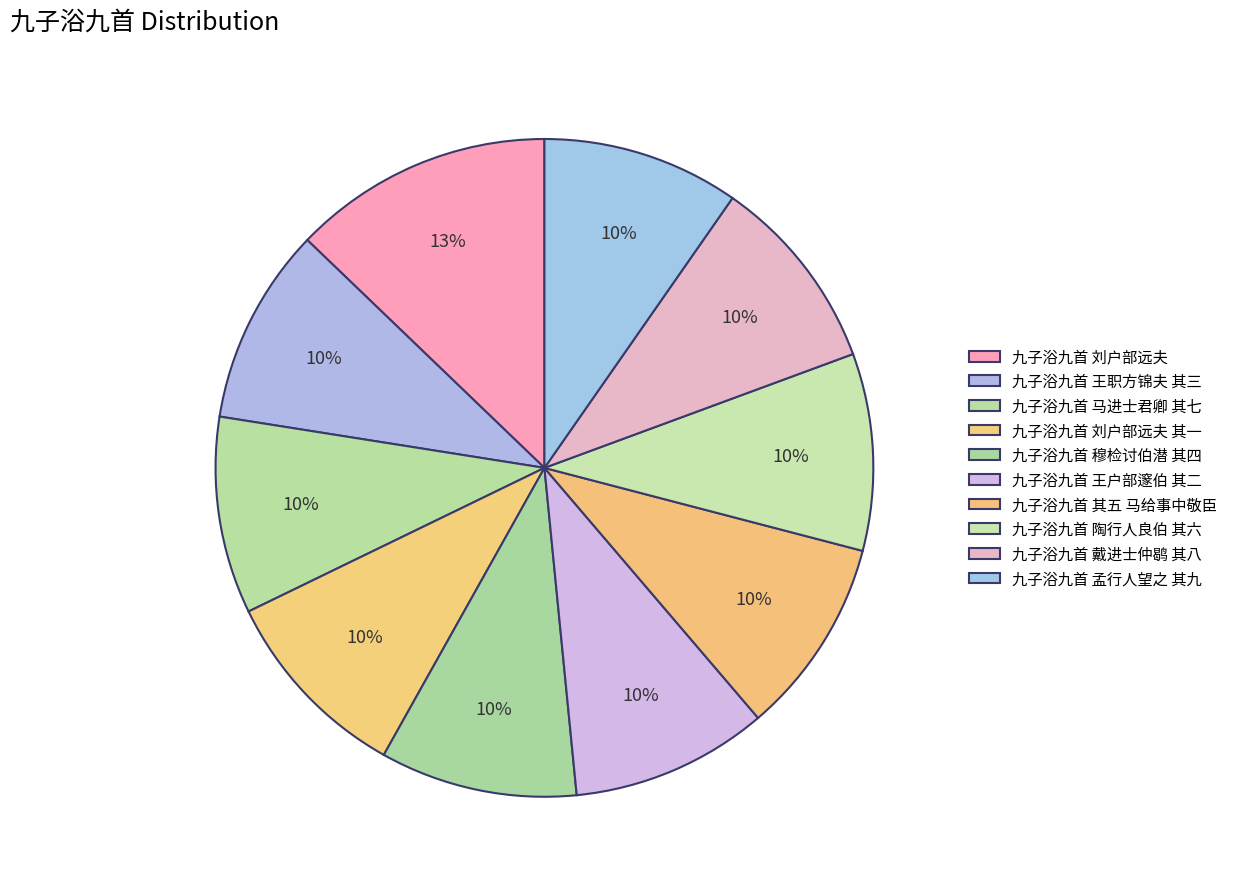

What is the largest slice in the pie chart?

九子浴九首 刘户部远夫